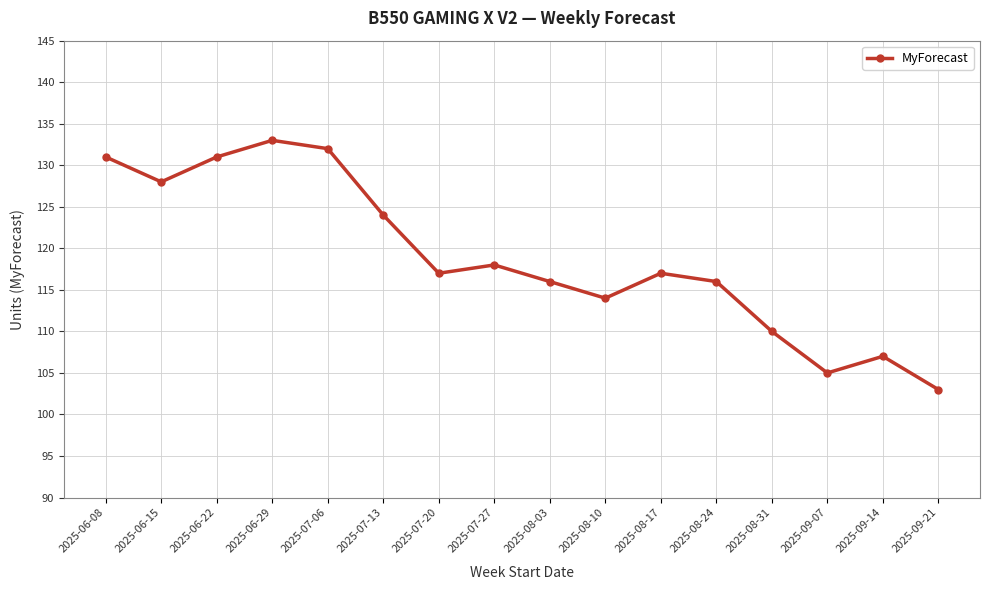

What is the difference between the maximum and minimum values?

30